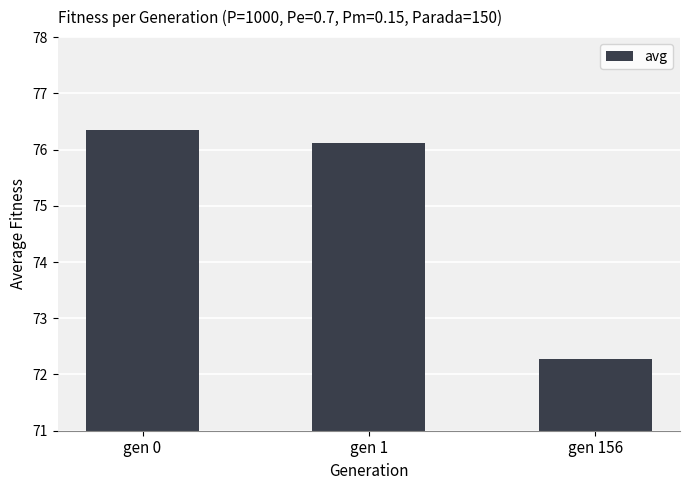

How many bars are there in total?

3